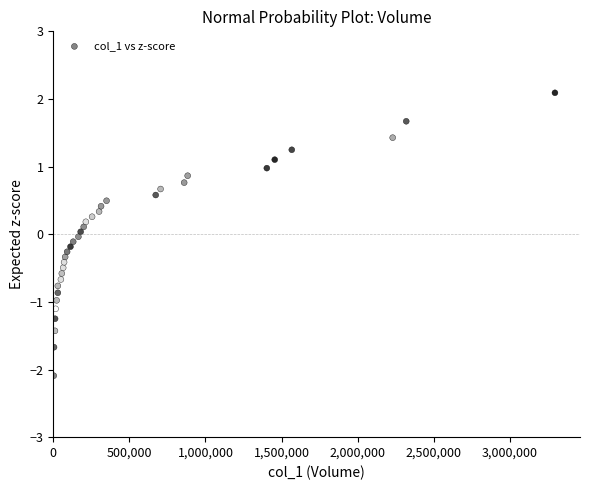

What is the range of Y values (max minus min)?

4.2